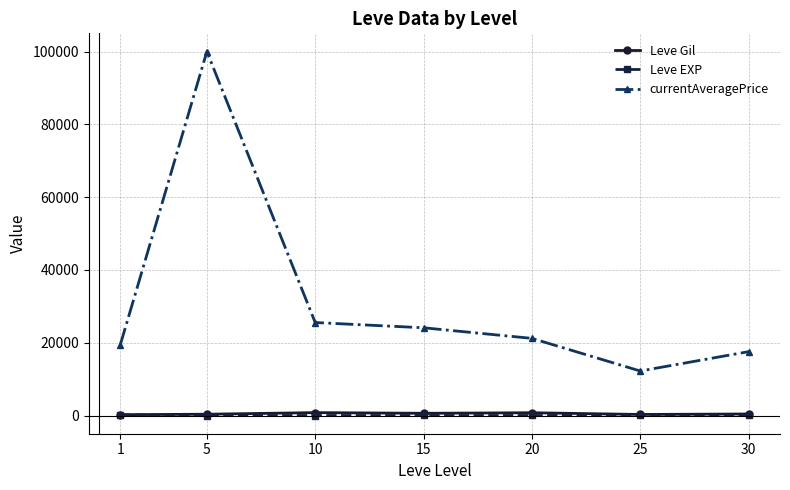

Which series has the largest total across all categories?

currentAveragePrice